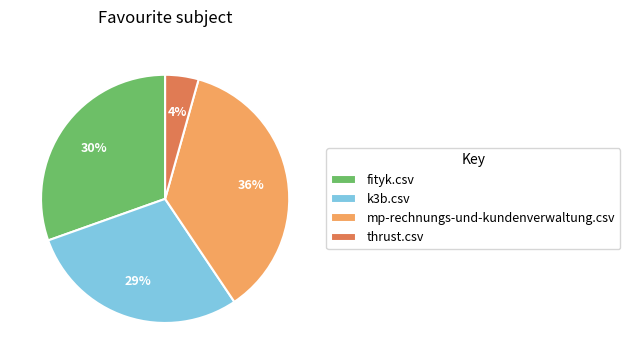

Which category has the biggest portion of the pie?

mp-rechnungs-und-kundenverwaltung.csv